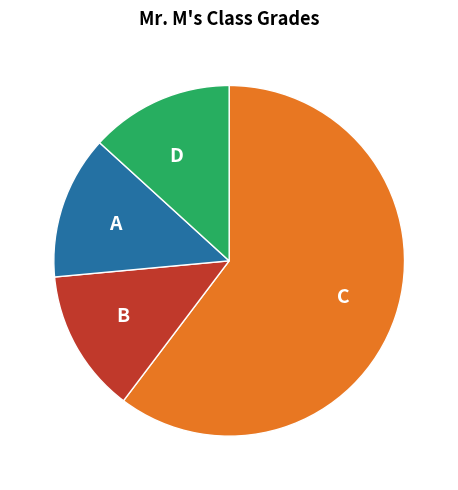

Which slice is the largest?

C